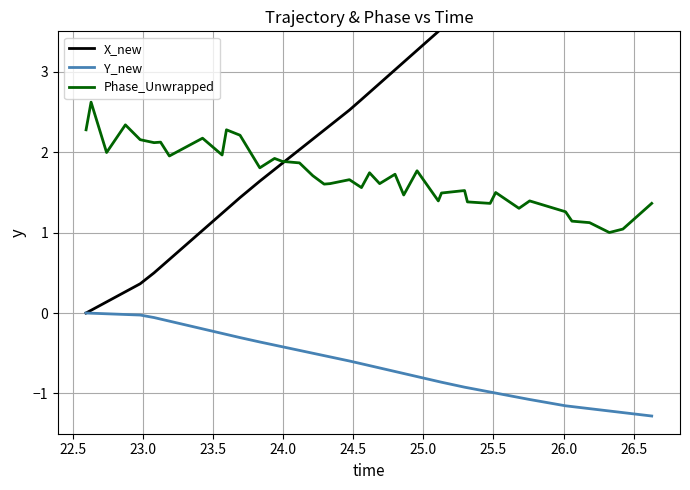

How many intersections are there between X_new and Phase_Unwrapped?

1